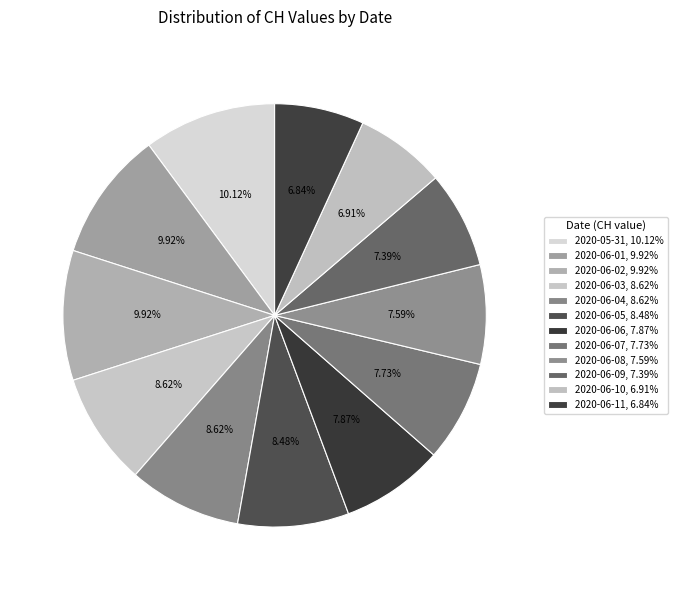

How many slices are in this pie chart?

12